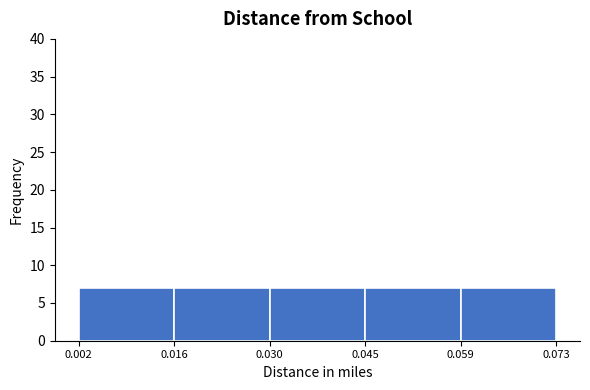

Reading left to right, list every bar in this chart as the range it spans on the x-axis followed by its height. The values are not printed on the chart, so give them approximately, as read against the axis.

0.002 to 0.016: 7
0.016 to 0.030: 7
0.030 to 0.045: 7
0.045 to 0.059: 7
0.059 to 0.073: 7